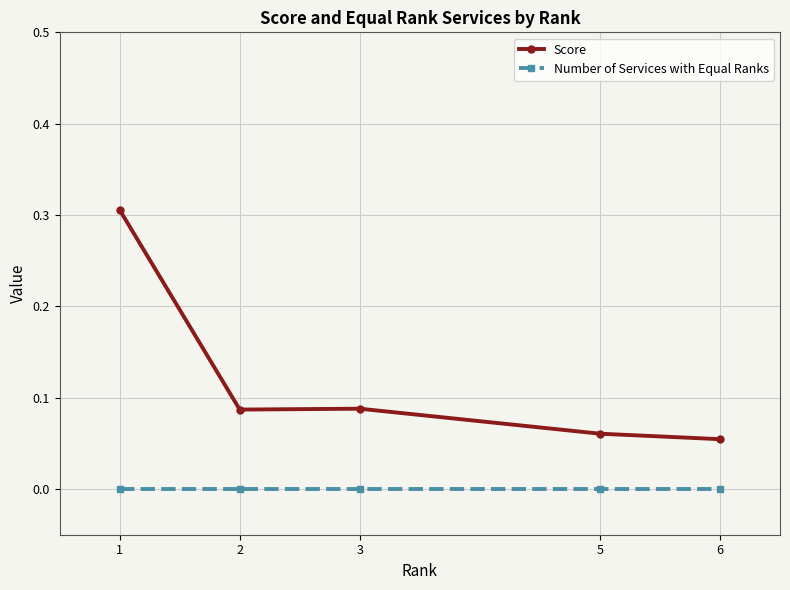

What is the sum of the Score values at 1 and 6?

0.4